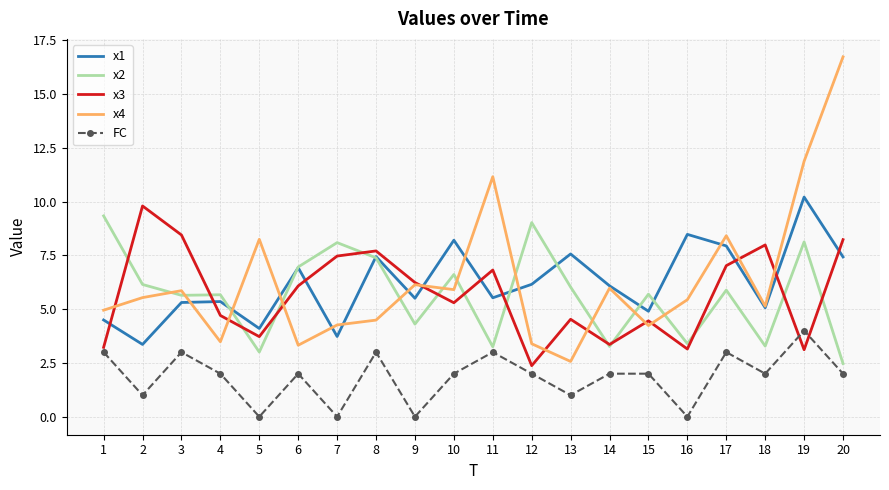

Is the value of x4 at 2 greater than the value of FC at 19?

Yes